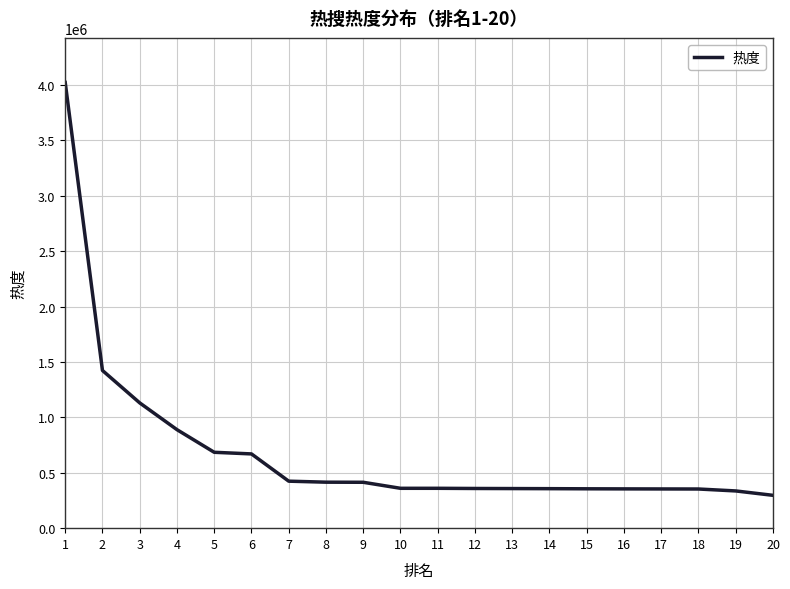

Which has a higher value, 3 or 17?

3